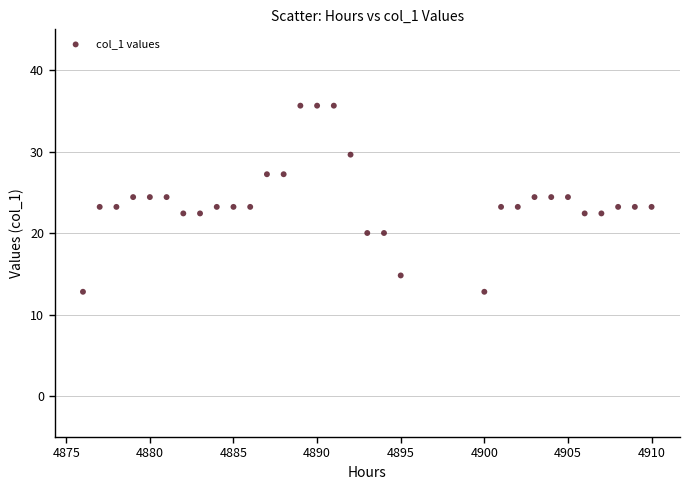

What is the range of Y values (max minus min)?

22.8